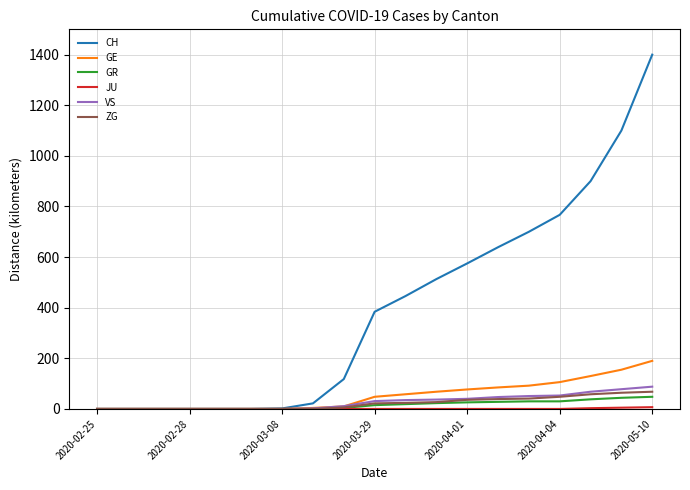

Which series has the largest range (max minus min)?

CH